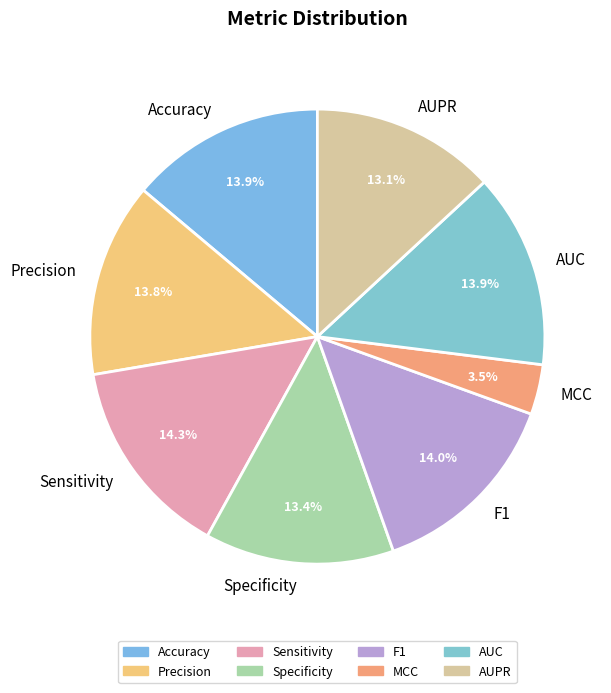

The F1 slice represents 6% of the pie. True or false?

False